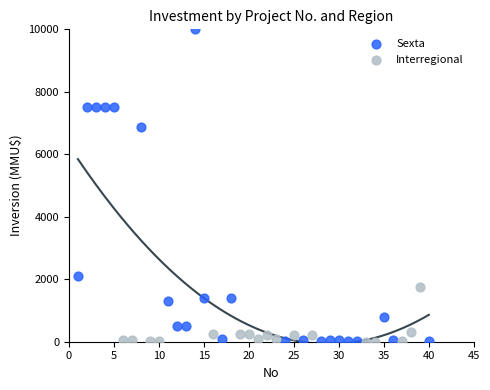

Which series has the largest Y range (max minus min)?

Sexta